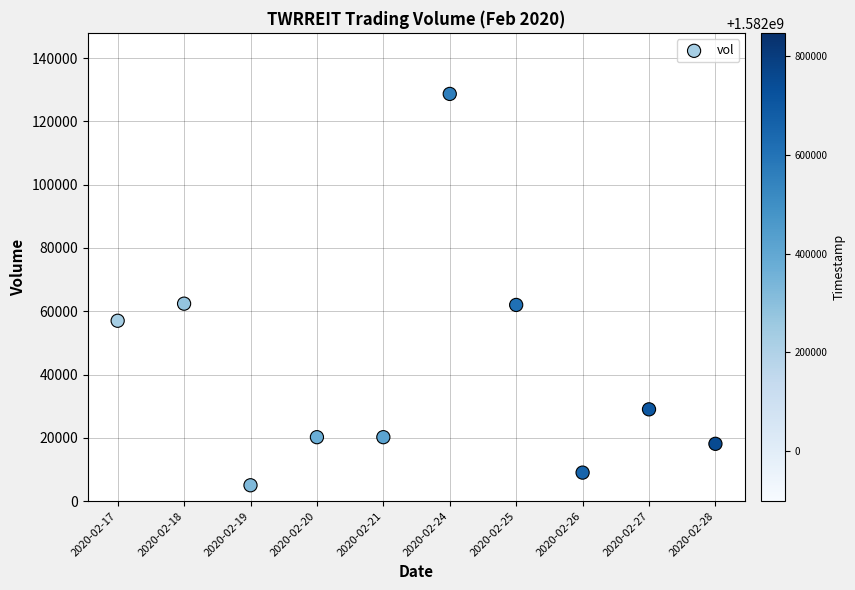

What is the average Y value?

41160